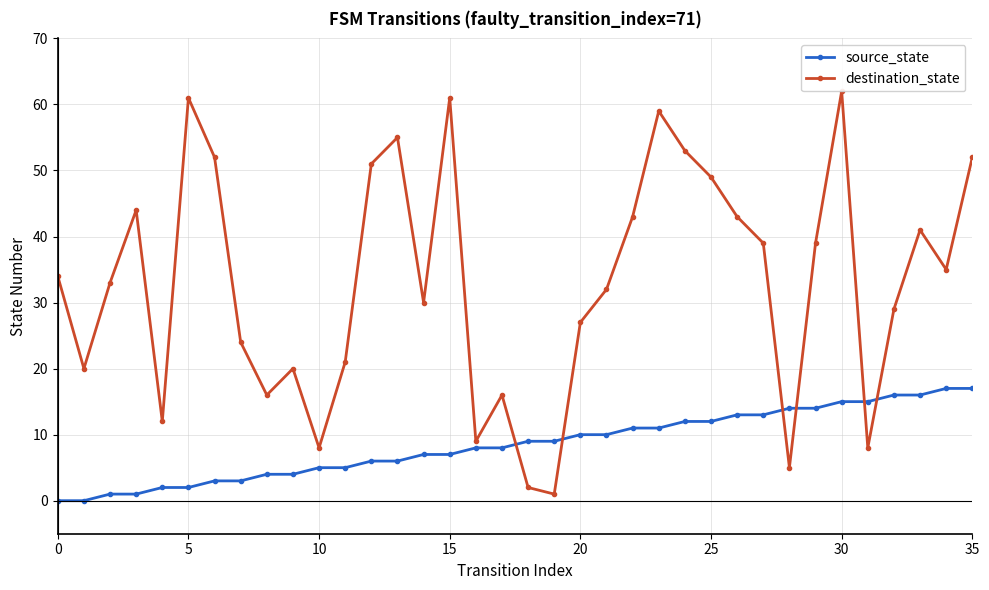

True or false: source_state has more than 0 points higher than both neighbors.

False